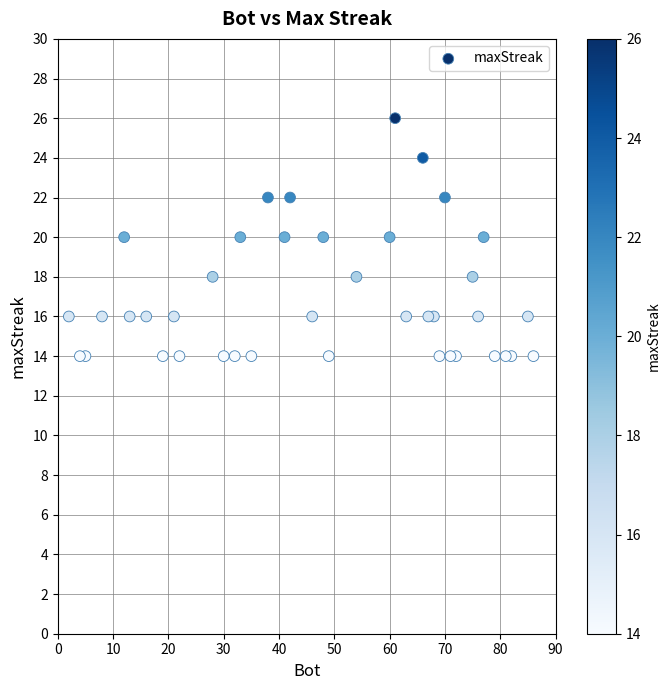

What is the range of X values (max minus min)?

84